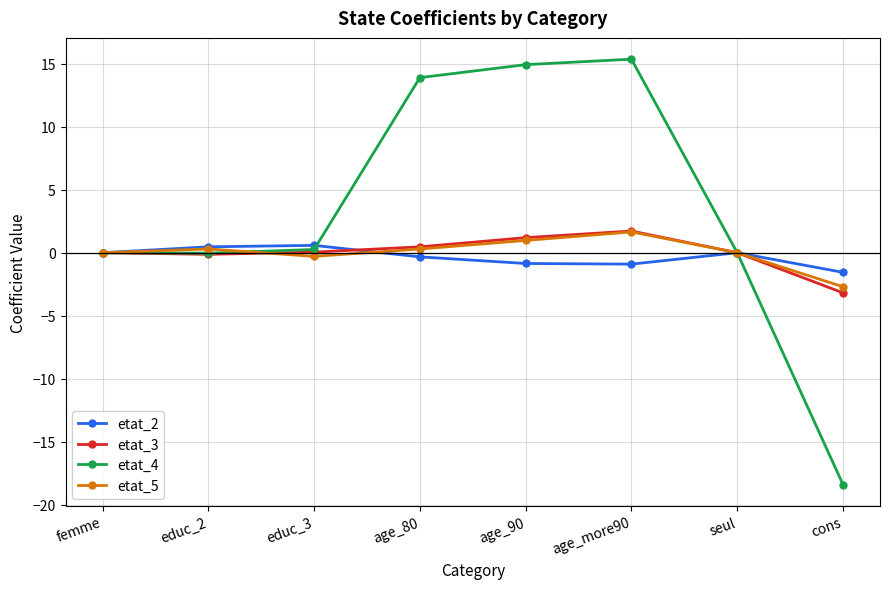

How many data points does each series have?

8